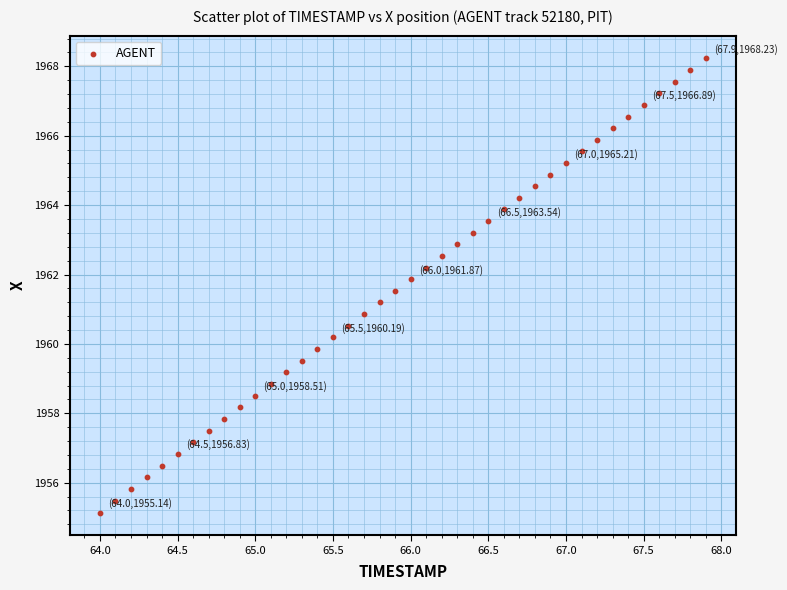

What is the range of X values (max minus min)?

3.9